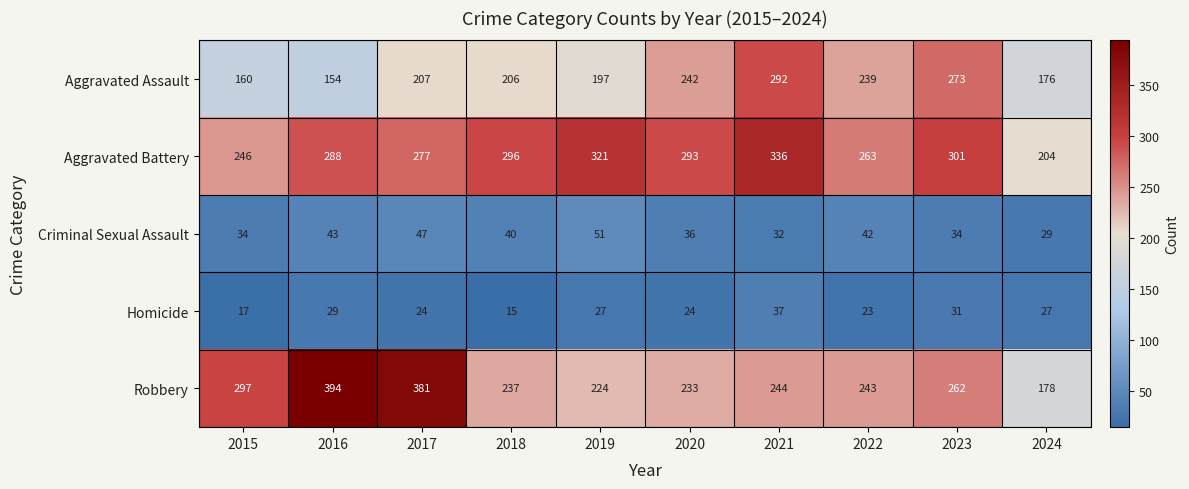

The value of Robbery at 2019 is 224. True or false?

True